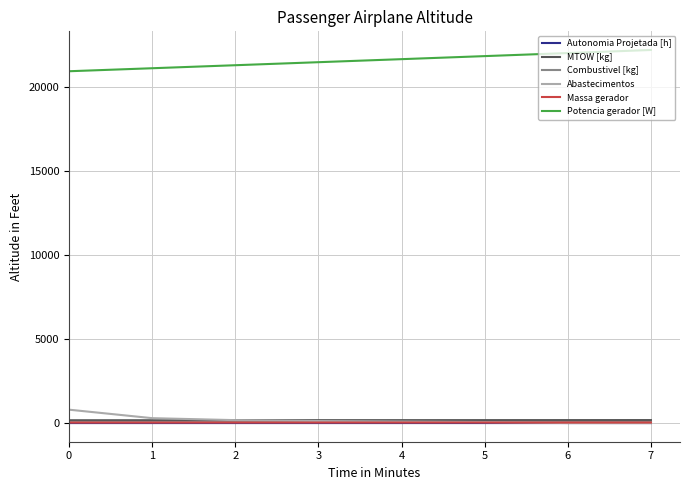

True or false: Massa gerador and Combustivel [kg] cross at least once.

False